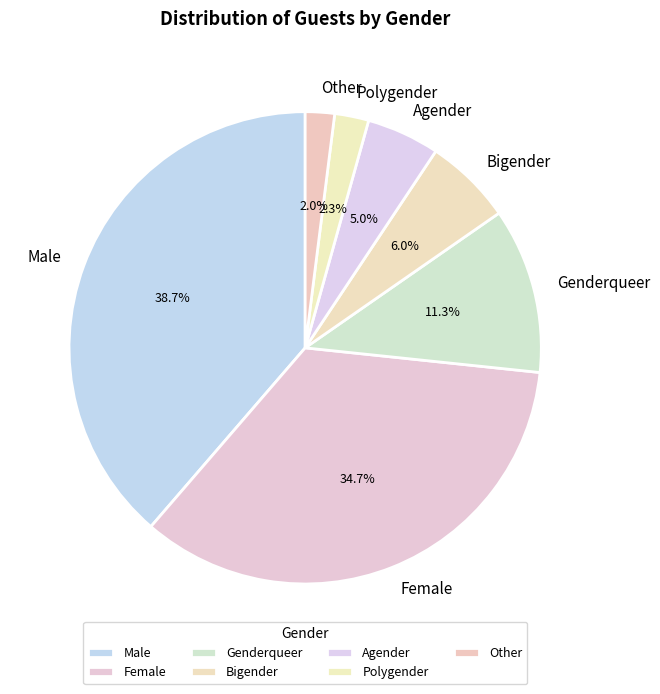

Count the number of slices in the pie.

7